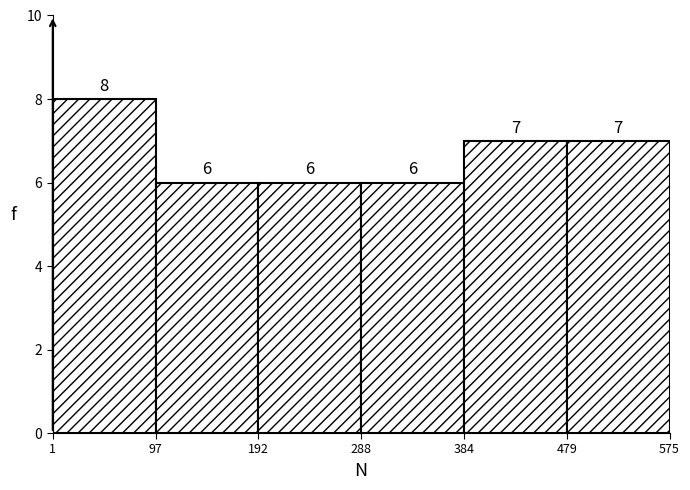

Which range on the x-axis has the tallest bar?

1 to 97